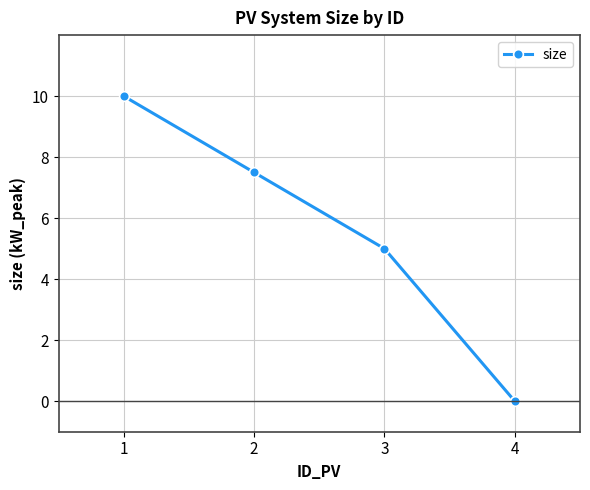

How many values exceed 7?

2